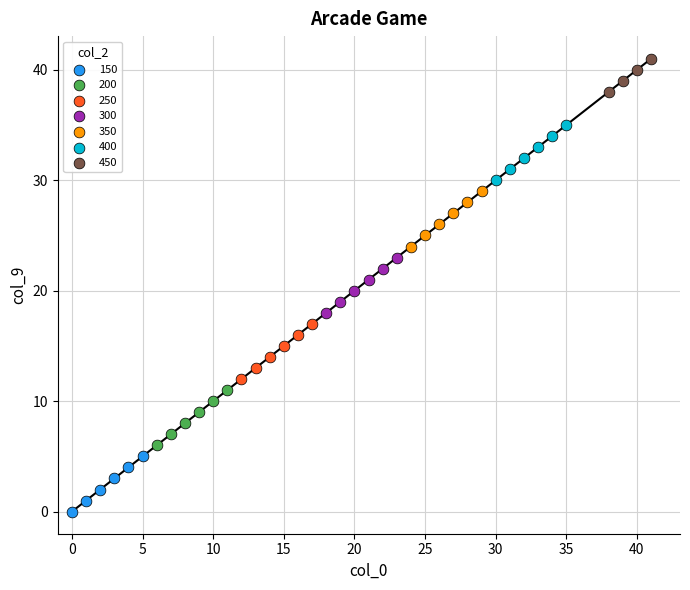

Which series reaches the maximum Y coordinate?

450